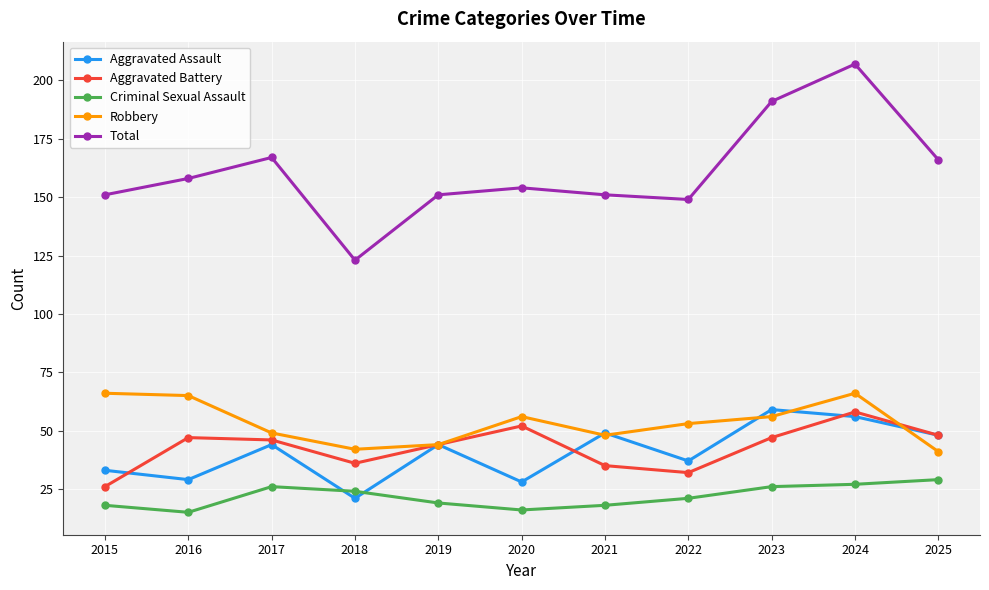

Which category has the highest value across all series?

2024